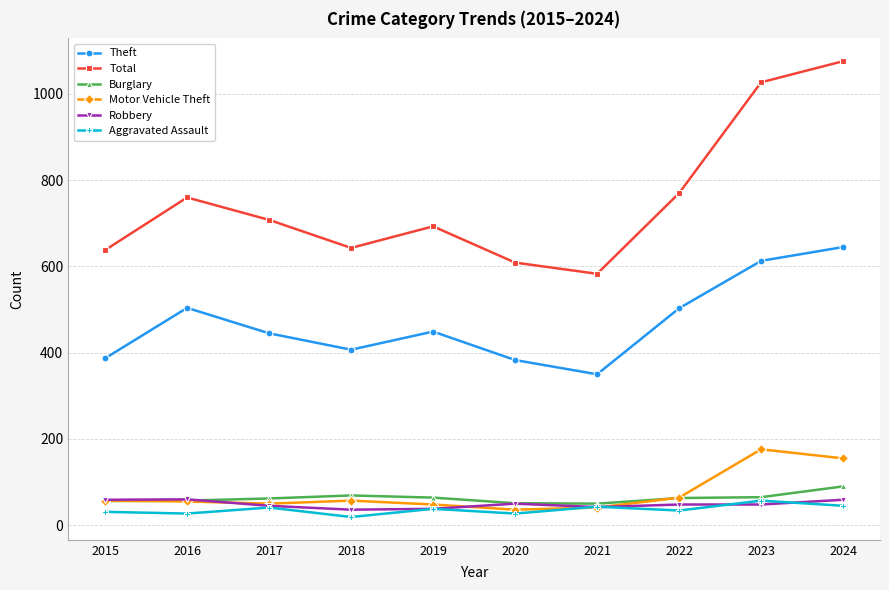

What is the maximum value for Aggravated Assault?

57